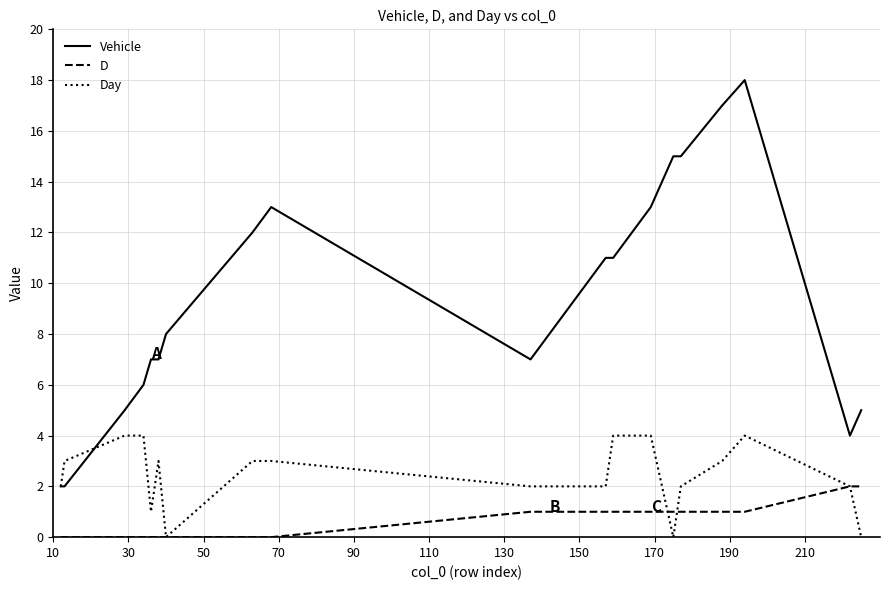

What is the greatest value displayed?

18